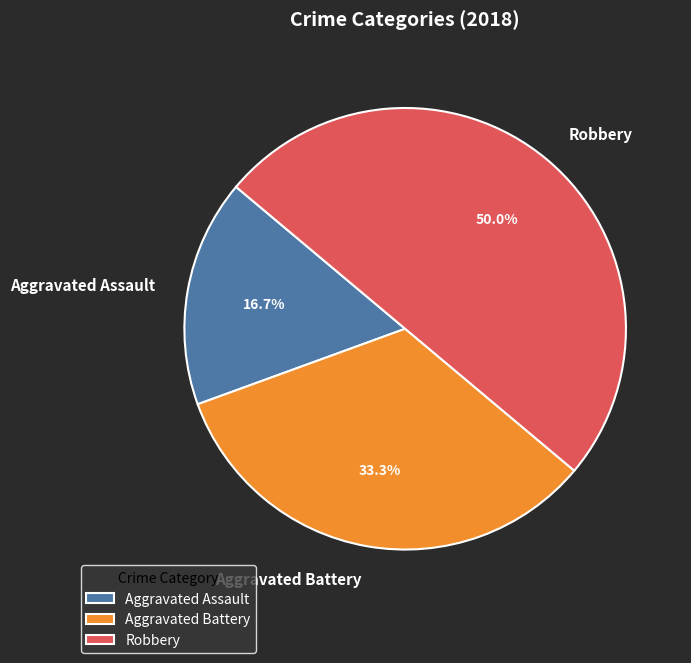

How many slices are in this pie chart?

3